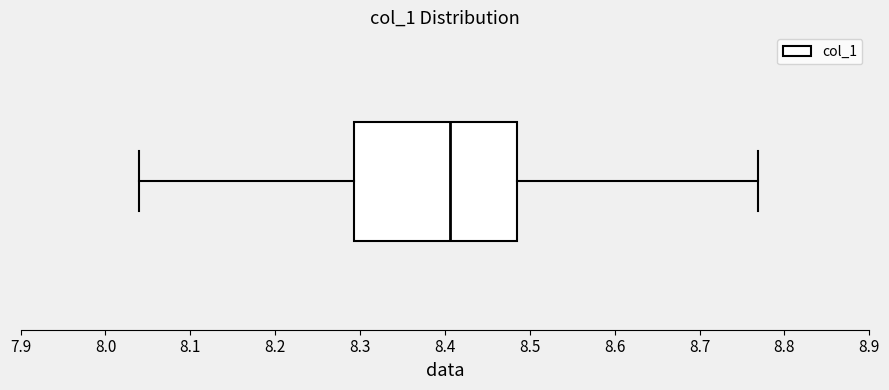

Transcribe this box plot: give where the median line is, the range the box spans, and where the two whiskers end, as read against the x-axis. The values are not printed on the chart, so give them approximately, as read against the axis.

median 8.41, box 8.29 to 8.49, whiskers 8.04 to 8.77